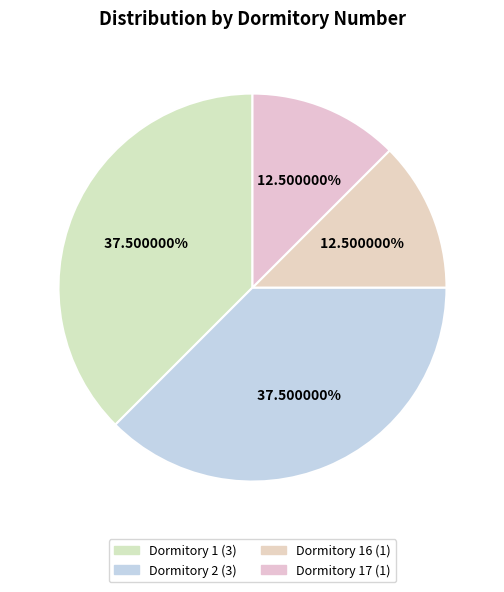

How many slices are in this pie chart?

4